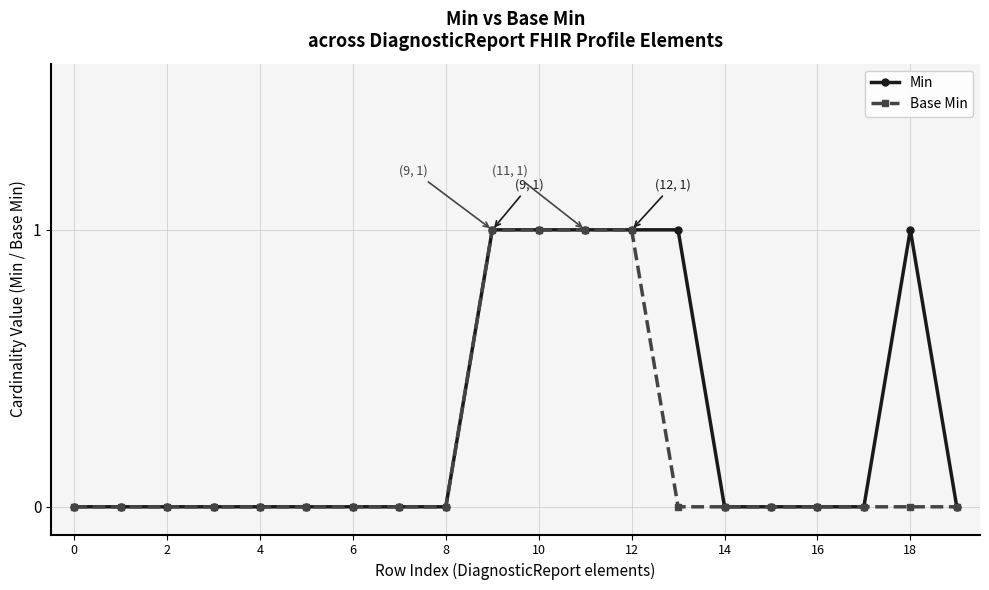

Rank the series by their average value, from highest to lowest.

Min, Base Min